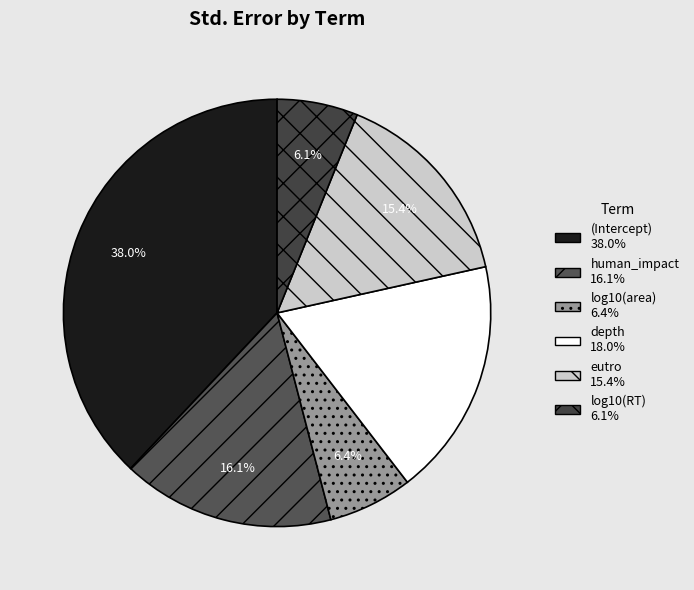

Is it true that eutro is 15% of the pie?

True